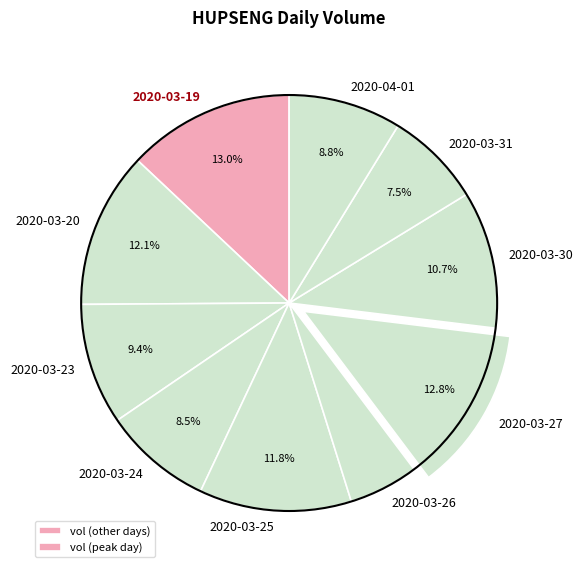

Count the number of slices in the pie.

10